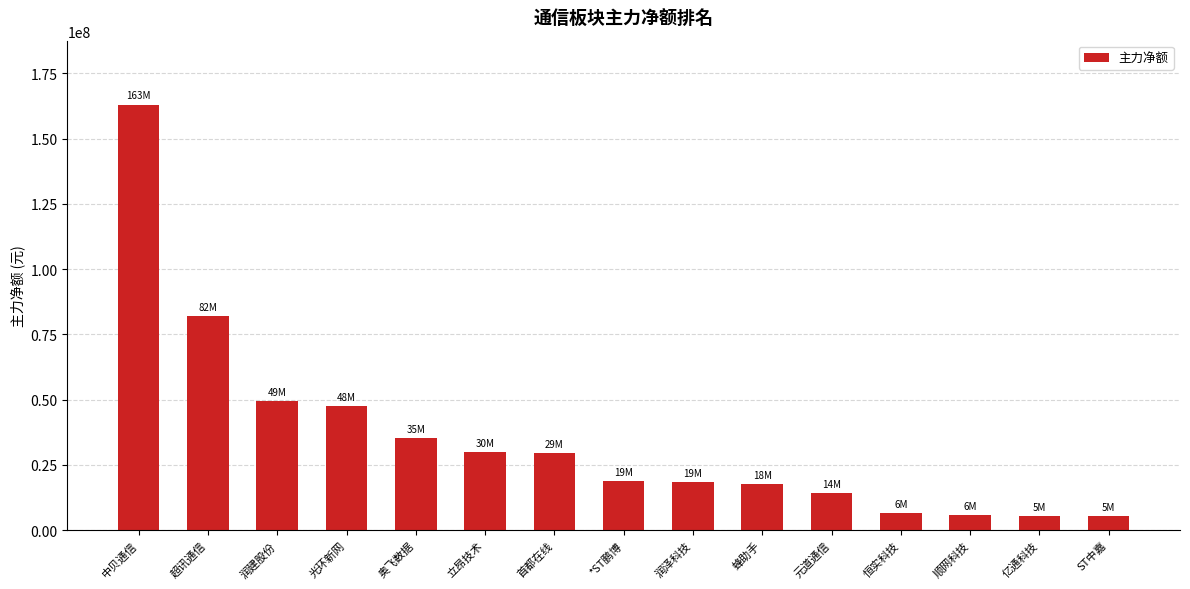

How many values are below 18741641?

7